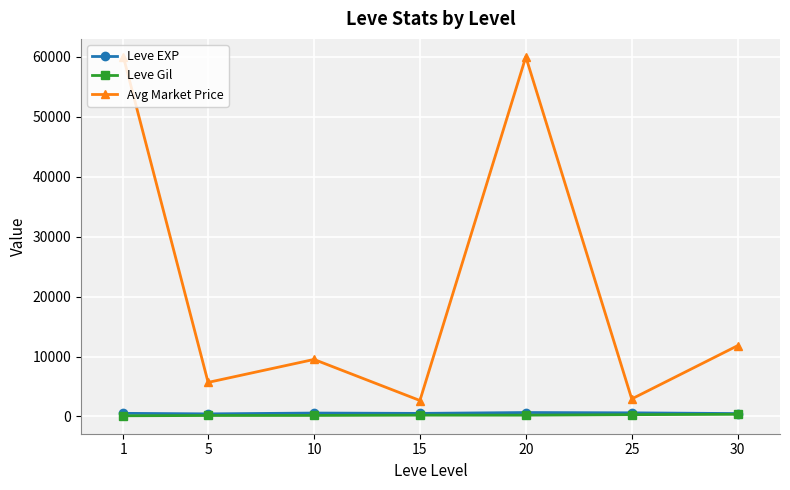

Which series has the largest total across all categories?

Avg Market Price